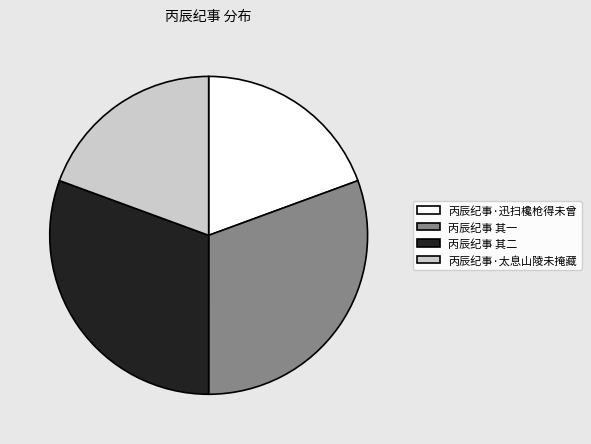

True or false: 丙辰纪事 其二 accounts for 31% of the total.

True